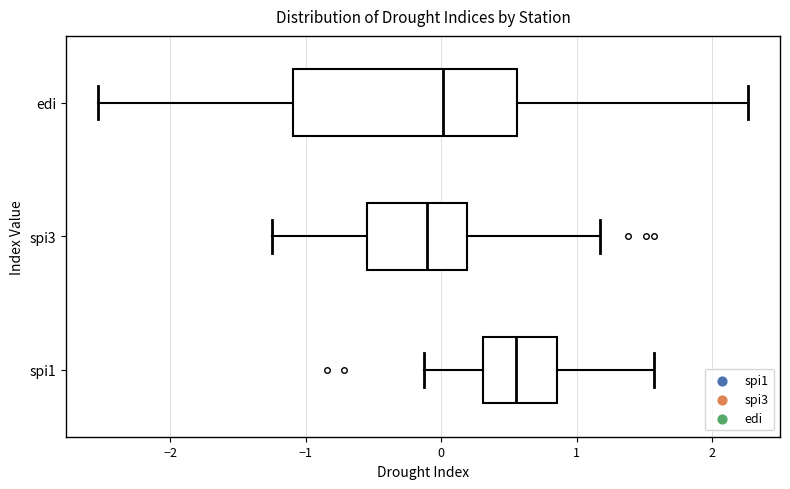

Which box has the furthest to the left median line?

spi3